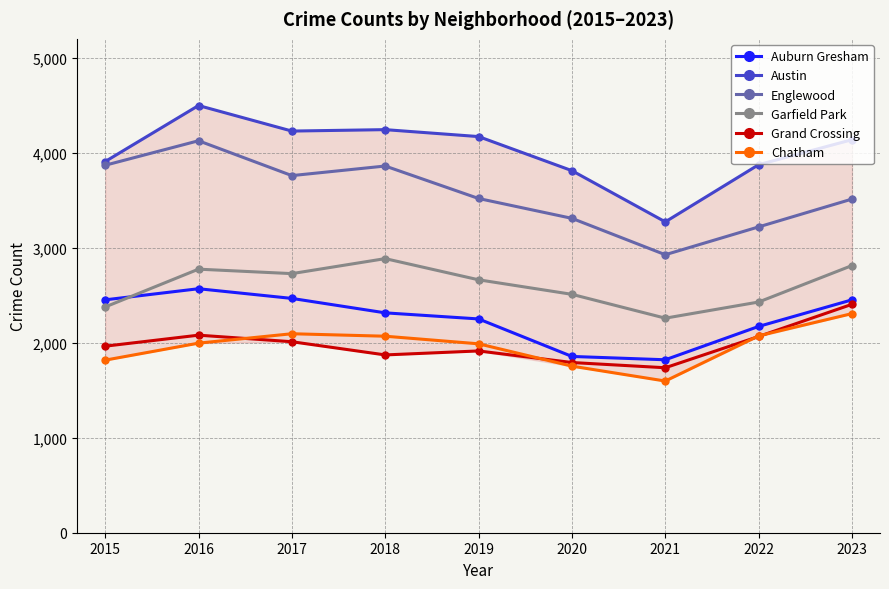

Where does the Garfield Park series first go above 2663?

2016